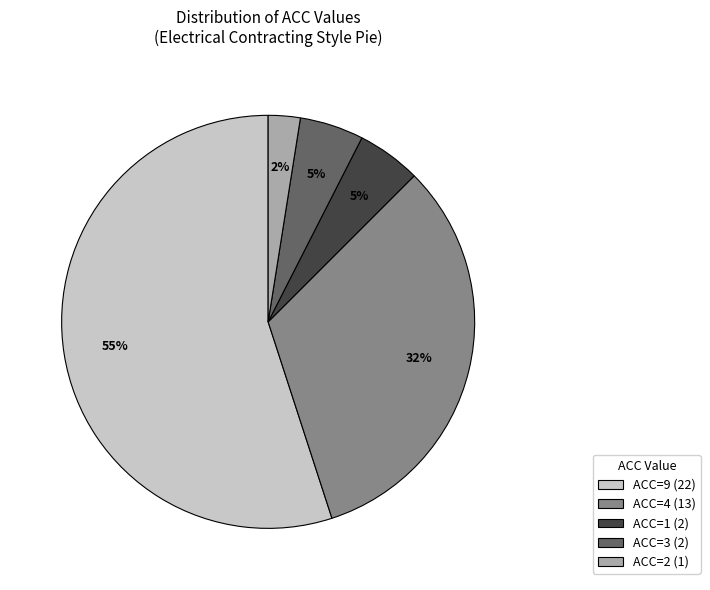

How many segments does this pie chart have?

5